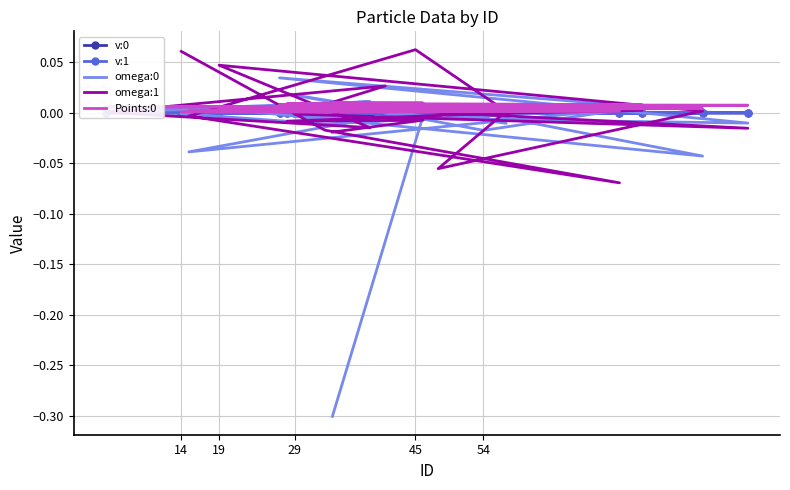

The value of Points:0 at 29 is 0.0. True or false?

True